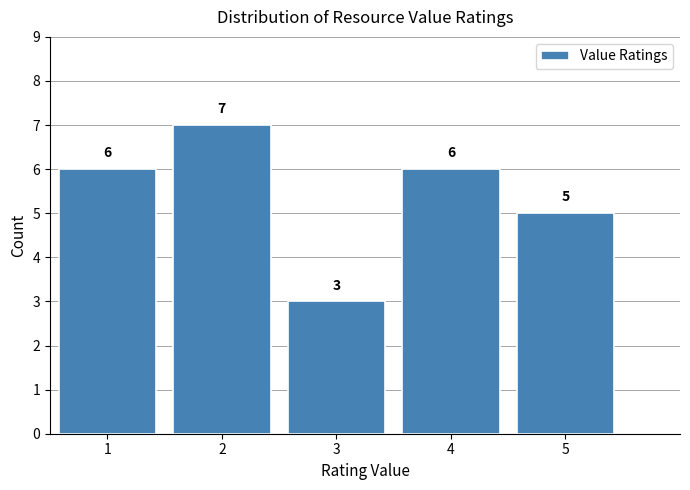

Reading right to left, extract all data points from this chart.

5=5	4=6	3=3	2=7	1=6